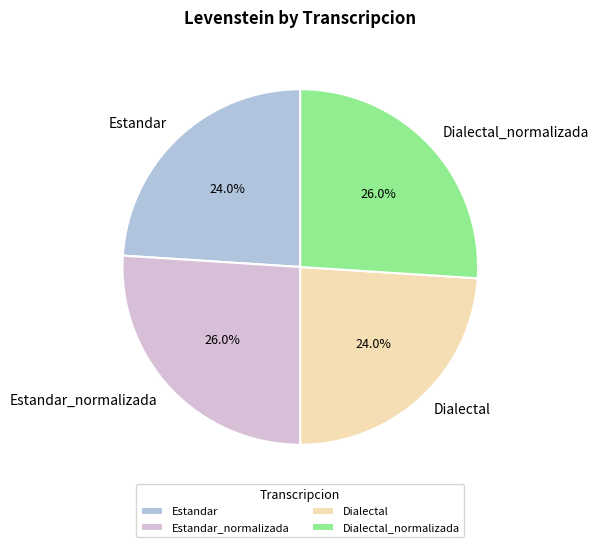

To the nearest percent, what is the average slice percentage?

25%